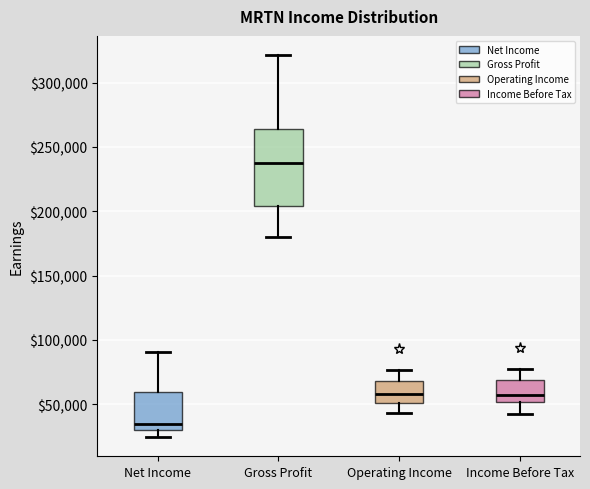

Reading left to right, read every box against the y-axis: the position of its median line, the range the box covers, and the ends of its whiskers. The values are not printed on the chart, so give them approximately, as read against the axis.

Net Income: median 35000, box 30000 to 60000, whiskers 25000 to 90000
Gross Profit: median 235000, box 205000 to 265000, whiskers 180000 to 320000
Operating Income: median 60000, box 50000 to 70000, whiskers 45000 to 75000
Income Before Tax: median 55000, box 50000 to 70000, whiskers 40000 to 80000